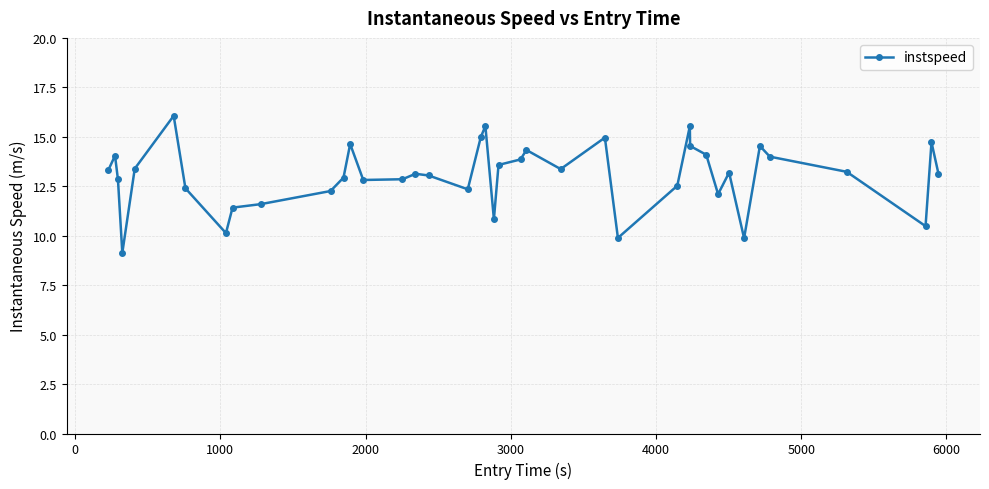

What is the average value?

13.0